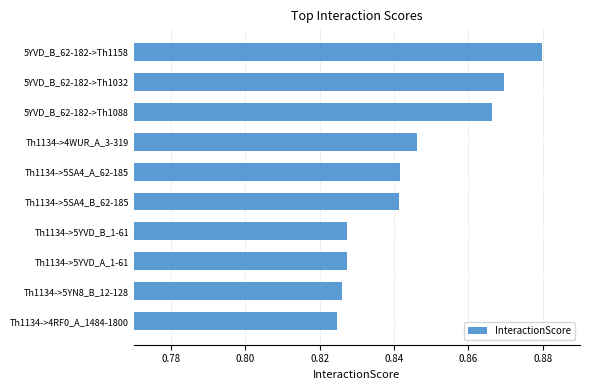

What is the sum of all values?

8.5